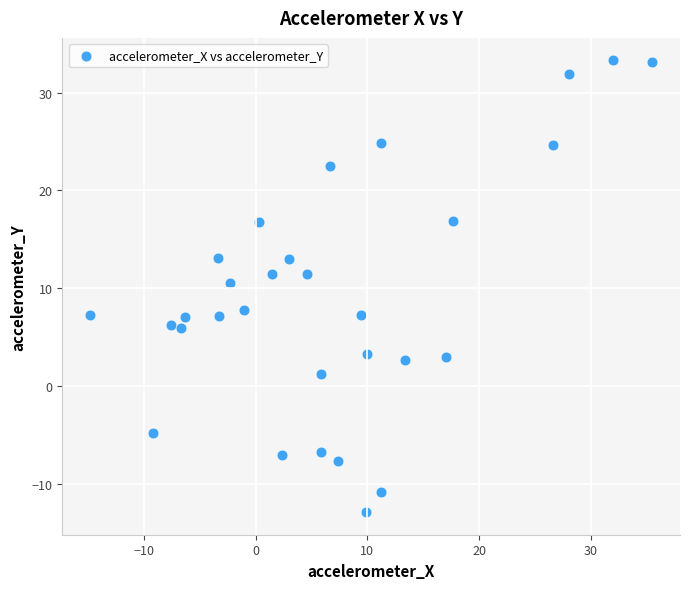

What Y value in the scatter plot is closest to 10?

10.5